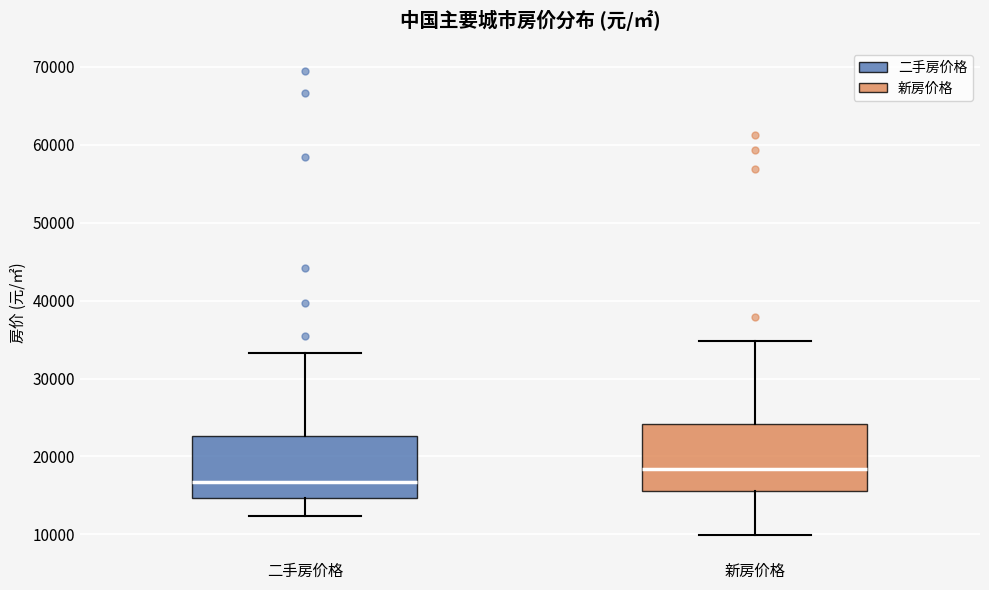

Reading left to right, read every box against the y-axis: the position of its median line, the range the box covers, and the ends of its whiskers. The values are not printed on the chart, so give them approximately, as read against the axis.

二手房价格: median 17000, box 15000 to 23000, whiskers 12000 to 33000
新房价格: median 18000, box 16000 to 24000, whiskers 10000 to 35000